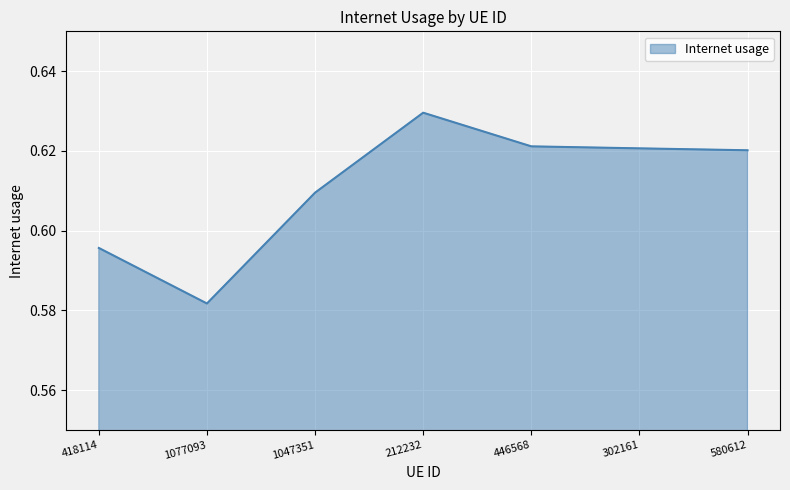

Is it true that the value at 302161 is 0.2?

False